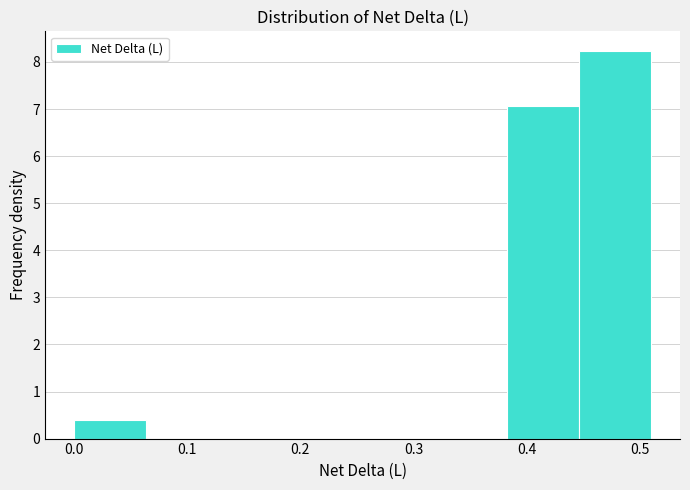

Reading left to right, transcribe this chart: for each bar, give the range it covers on the x-axis and its height. Neither the bar edges nor the heights are printed on the chart, so give them approximately, as read against the axes.

0.00 to 0.06: 0.4
0.06 to 0.13: 0
0.13 to 0.19: 0
0.19 to 0.25: 0
0.25 to 0.32: 0
0.32 to 0.38: 0
0.38 to 0.45: 7.1
0.45 to 0.51: 8.2